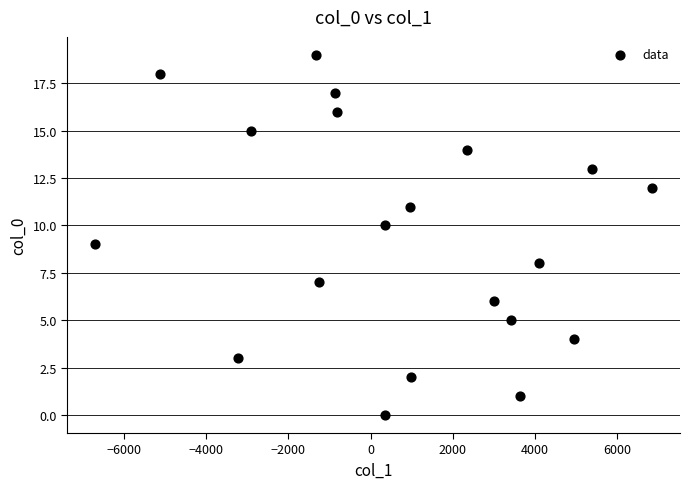

What is the range of Y values (max minus min)?

19